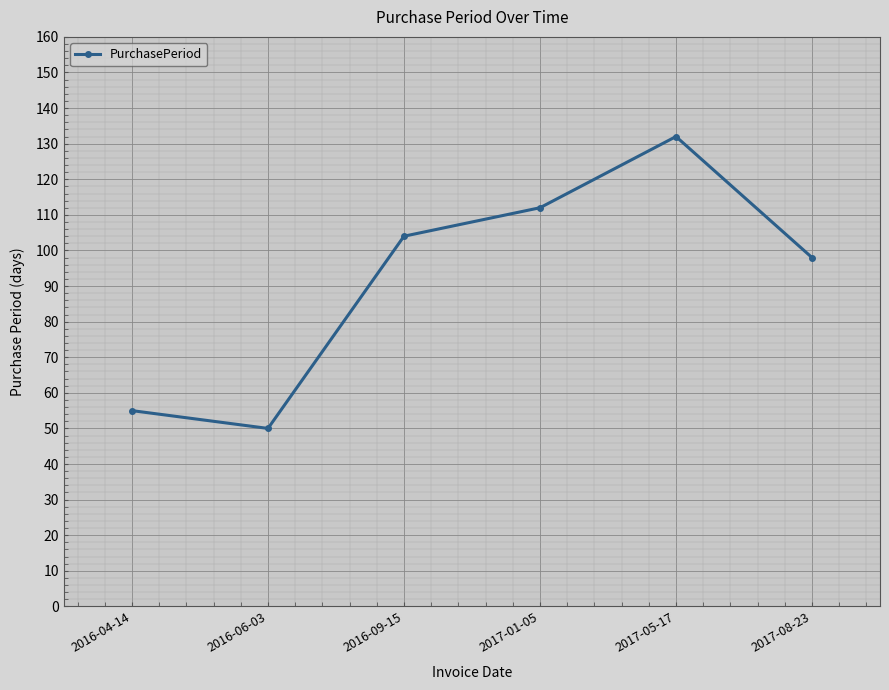

Reading left to right, list all the values displayed in this chart.

2016-04-14=55	2016-06-03=50	2016-09-15=104	2017-01-05=112	2017-05-17=132	2017-08-23=98